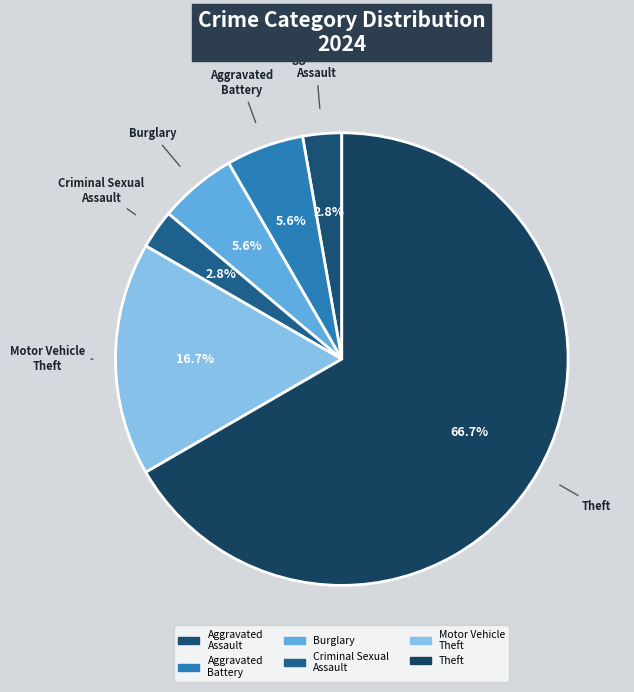

Which category has the smallest portion of the pie?

Aggravated Assault